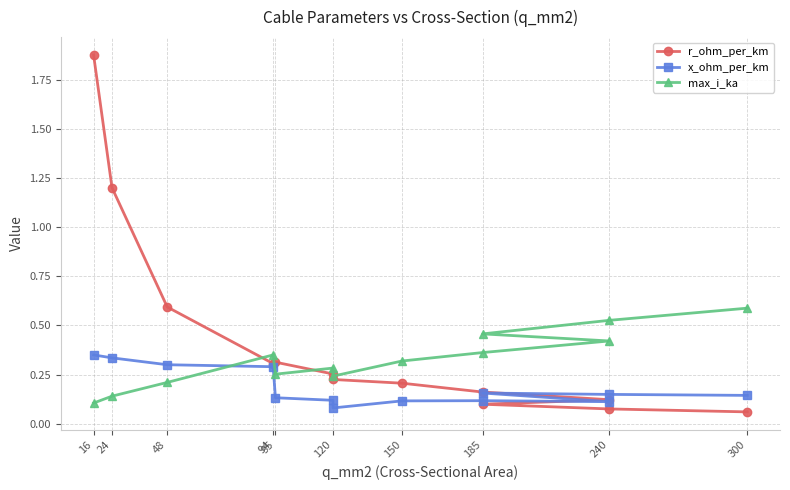

Rank the series at 150 from lowest to highest value.

x_ohm_per_km, r_ohm_per_km, max_i_ka